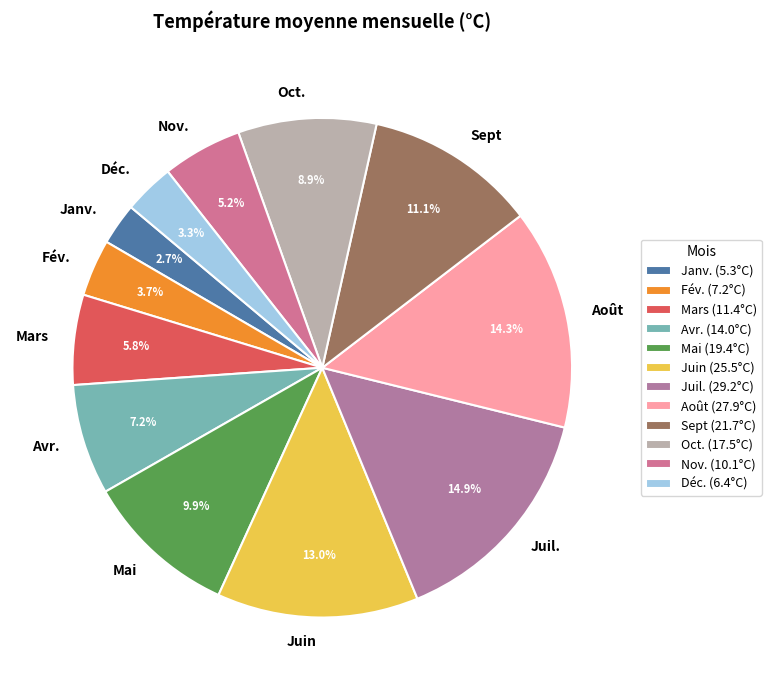

Approximately how many times larger is the value at Déc. compared to Sept?

0.3